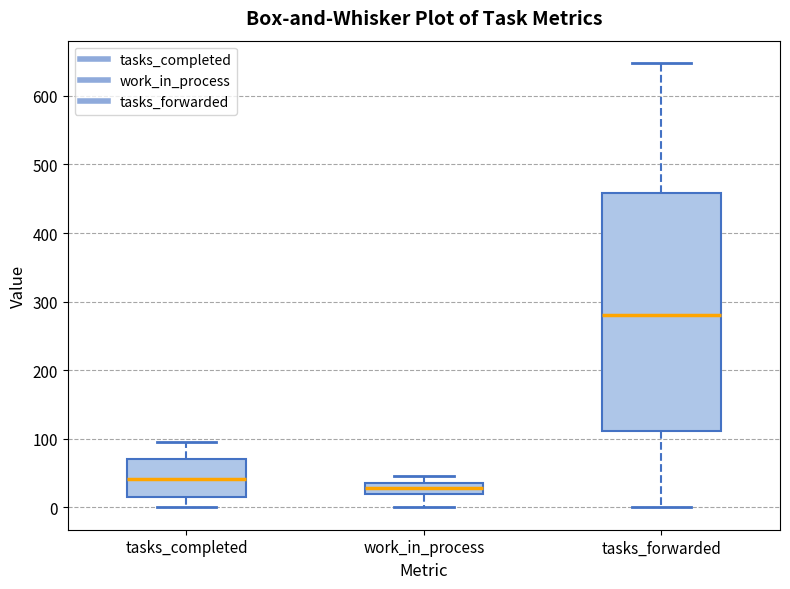

Comparing the boxes themselves (not the whiskers), which one is the tallest?

tasks_forwarded